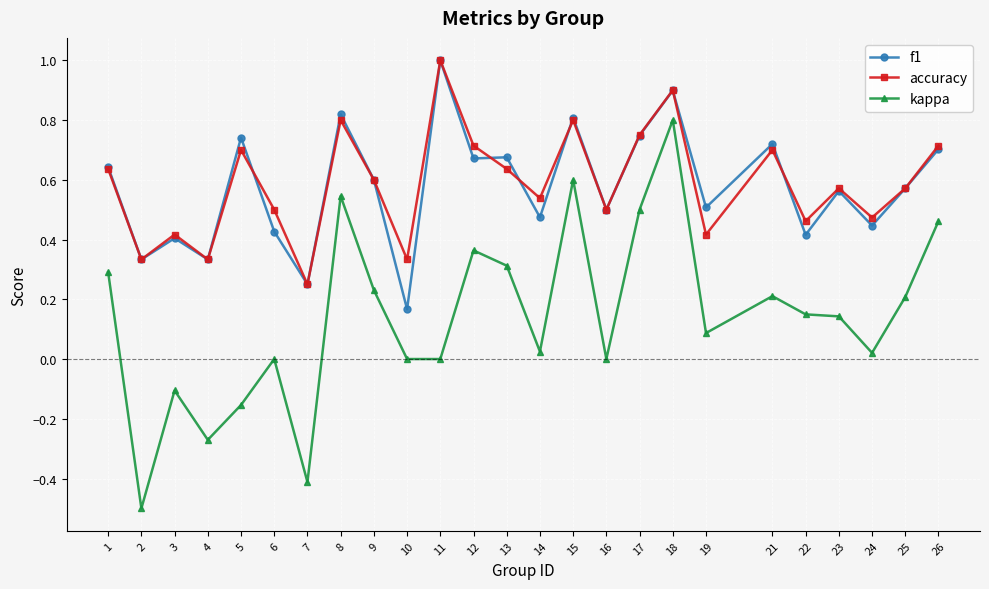

At how many categories does at least one series exceed 0?

25